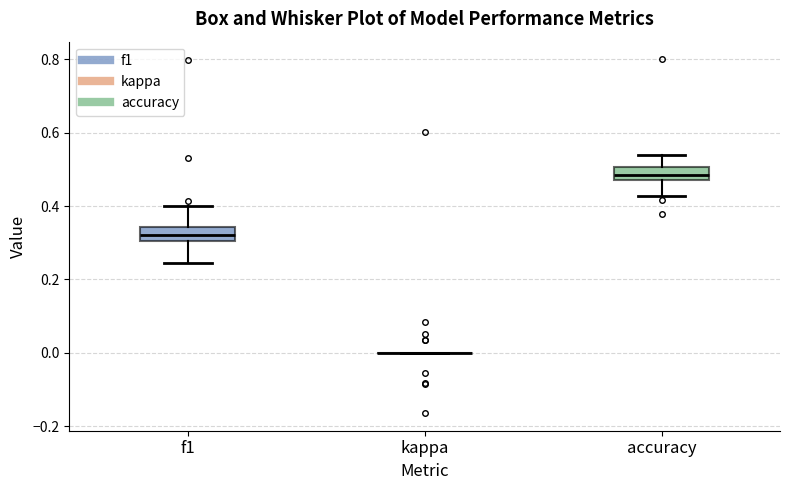

Reading left to right, transcribe this box plot: for each box, give where its median line is, the range the box spans, and where its two whiskers end, as read against the y-axis. The values are not printed on the chart, so give them approximately, as read against the axis.

f1: median 0.32, box 0.30 to 0.34, whiskers 0.24 to 0.40
kappa: box collapsed to a line at 0.00, whiskers 0.00 to 0.00
accuracy: median 0.48 (just above the box's lower edge), box 0.48 to 0.50, whiskers 0.42 to 0.54